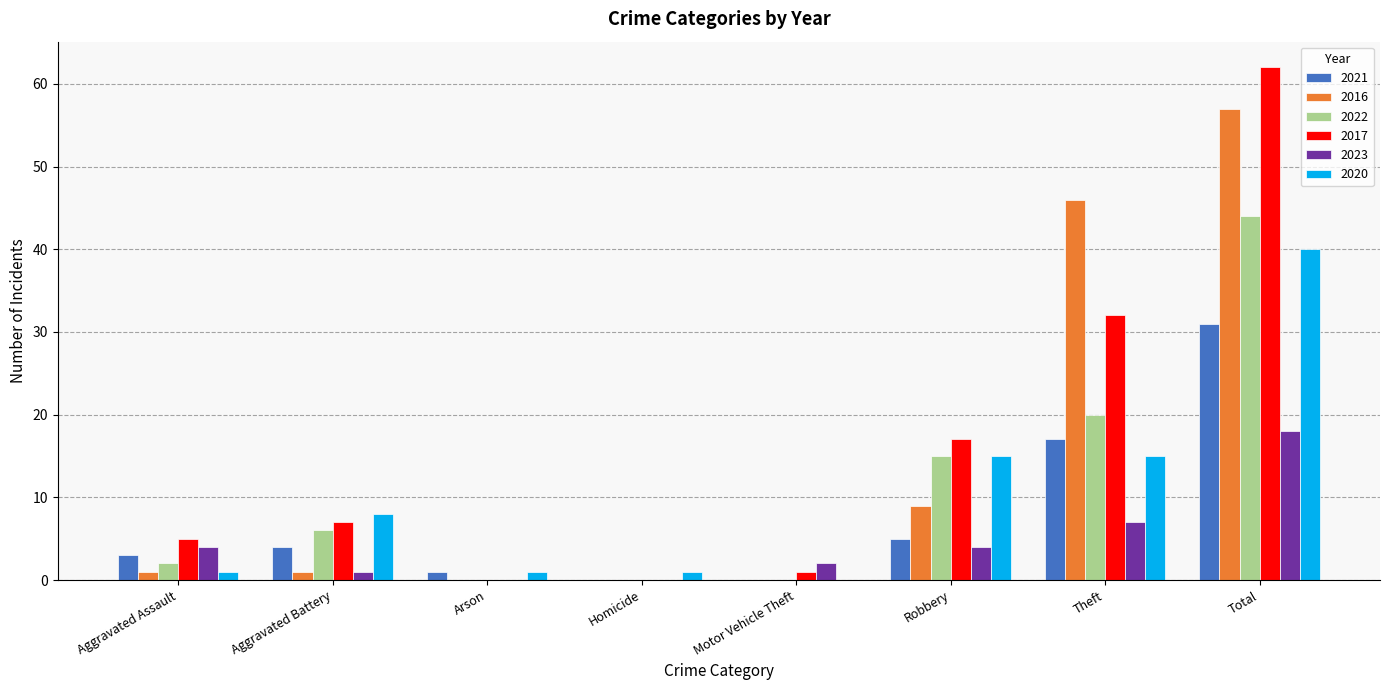

How many data points does each series have?

8